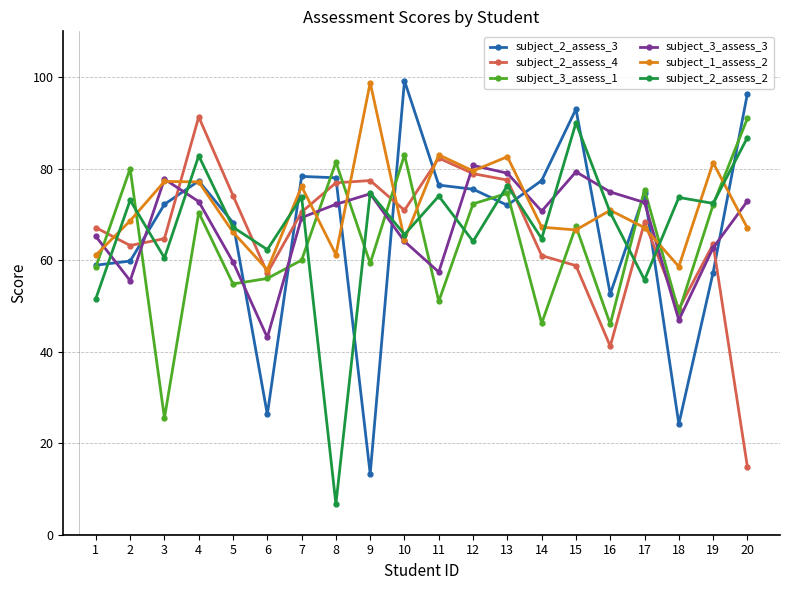

What is the difference between the maximum and second lowest values in the subject_1_assess_2 series?

40.2